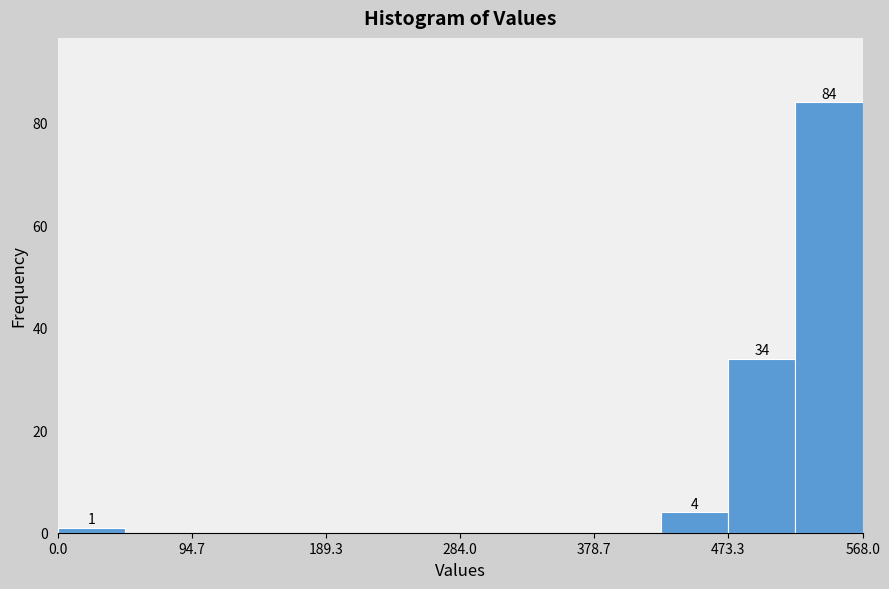

Which range on the x-axis has the tallest bar?

520 to 570